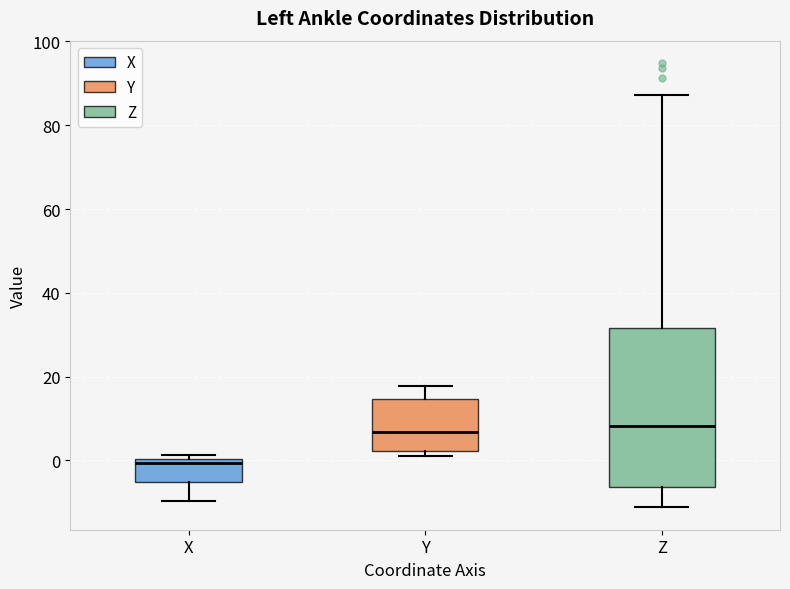

Which box has the lowest median line?

X